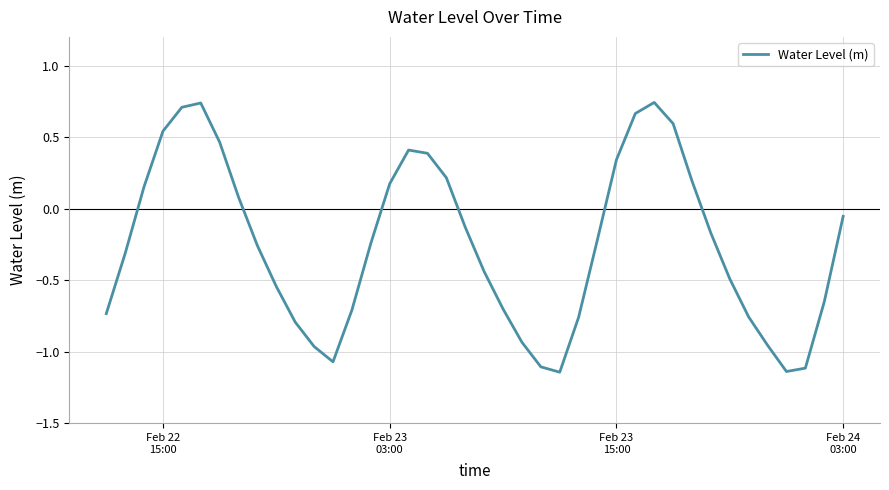

What is the difference between the maximum and minimum values?

1.9